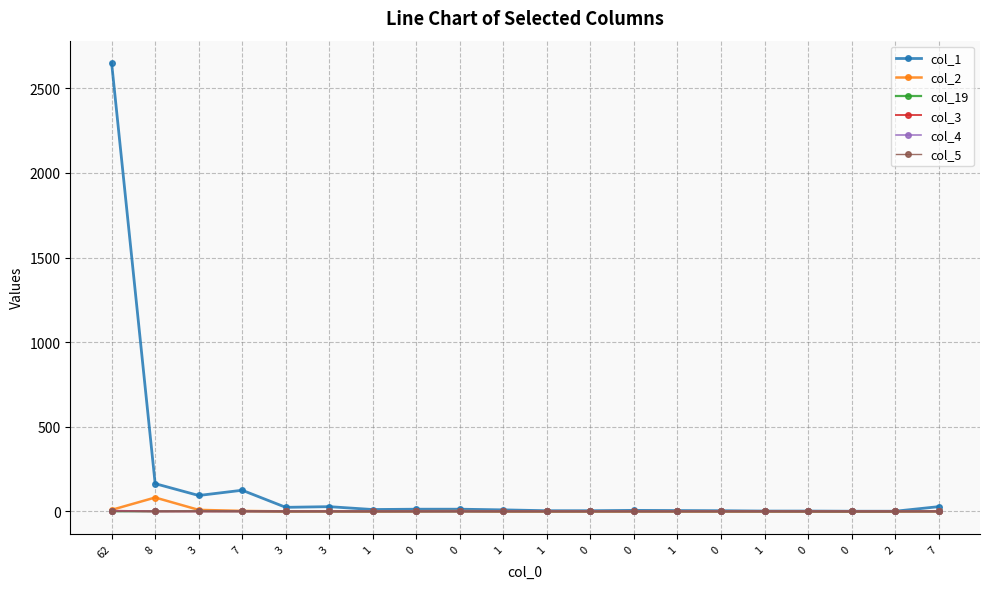

The col_5 series shows 0 at 2. True or false?

False